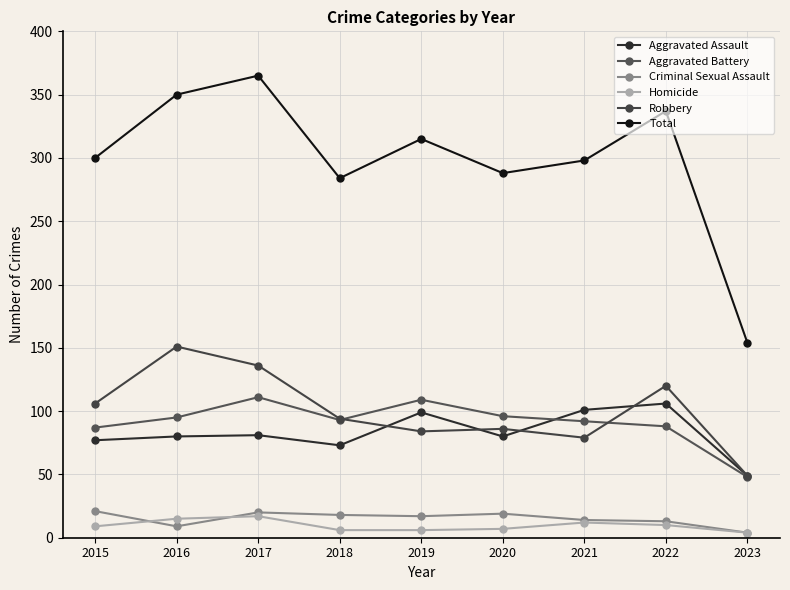

Count the number of categories in the chart.

9